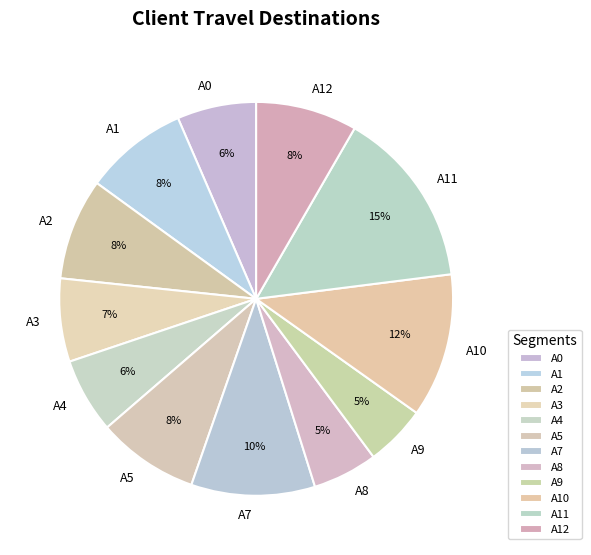

What percentage is the A8 slice, to the nearest percent?

5%